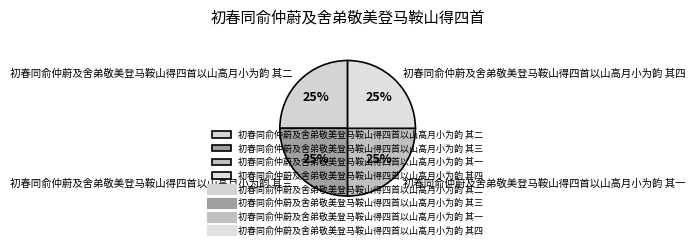

Is it true that 初春同俞仲蔚及舍弟敬美登马鞍山得四首以山高月小为韵 其三 is 25% of the pie?

True